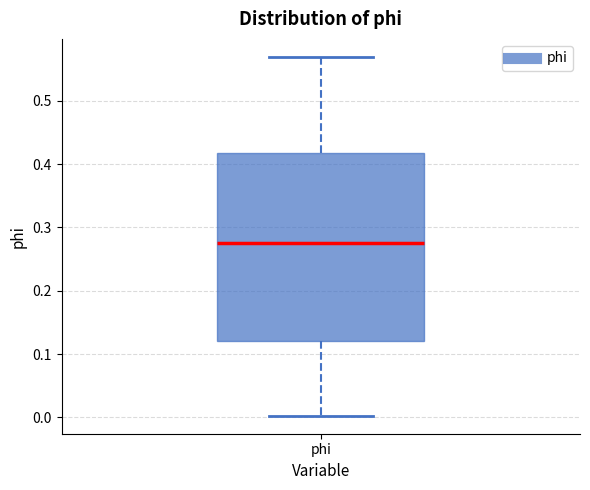

Read this box plot against the y-axis: the position of the median line, the range covered by the box, and the ends of both whiskers. The values are not printed on the chart, so give them approximately, as read against the axis.

median 0.27, box 0.12 to 0.42, whiskers 0.00 to 0.57